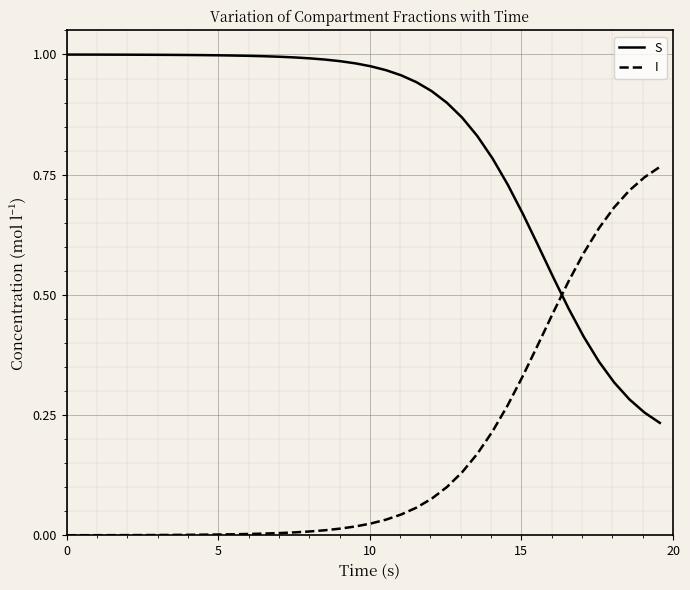

Which series has the largest total across all categories?

S